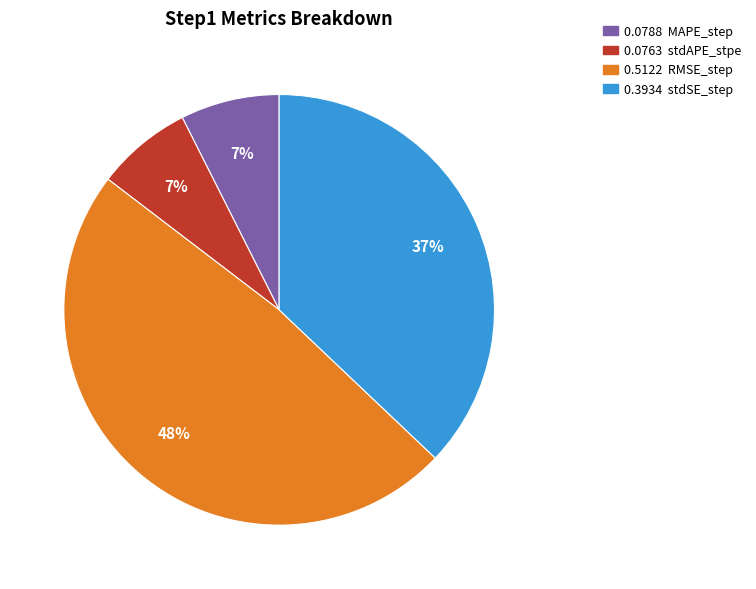

Is there any slice that represents more than half of the pie?

No